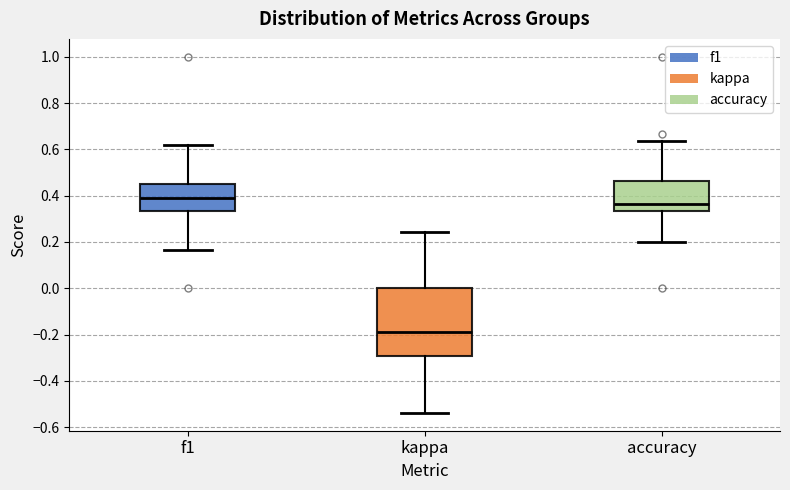

Reading left to right, transcribe this box plot: for each box, give where its median line is, the range the box spans, and where its two whiskers end, as read against the y-axis. The values are not printed on the chart, so give them approximately, as read against the axis.

f1: median 0.38, box 0.34 to 0.46, whiskers 0.16 to 0.62
kappa: median -0.18, box -0.30 to 0.00, whiskers -0.54 to 0.24
accuracy: median 0.36, box 0.34 to 0.46, whiskers 0.20 to 0.64